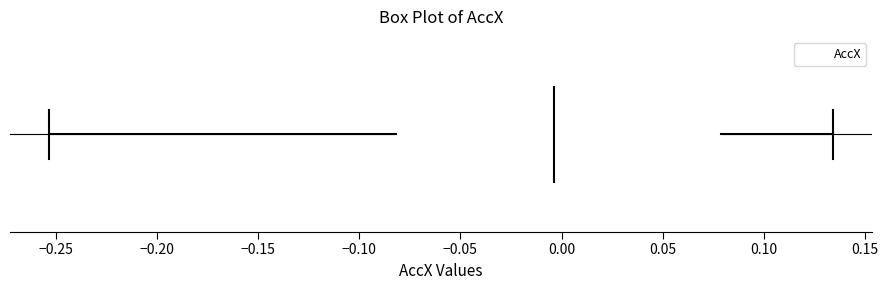

Read this box plot against the x-axis: the position of the median line, the range covered by the box, and the ends of both whiskers. The values are not printed on the chart, so give them approximately, as read against the axis.

median -0.005, box -0.080 to 0.080, whiskers -0.255 to 0.135